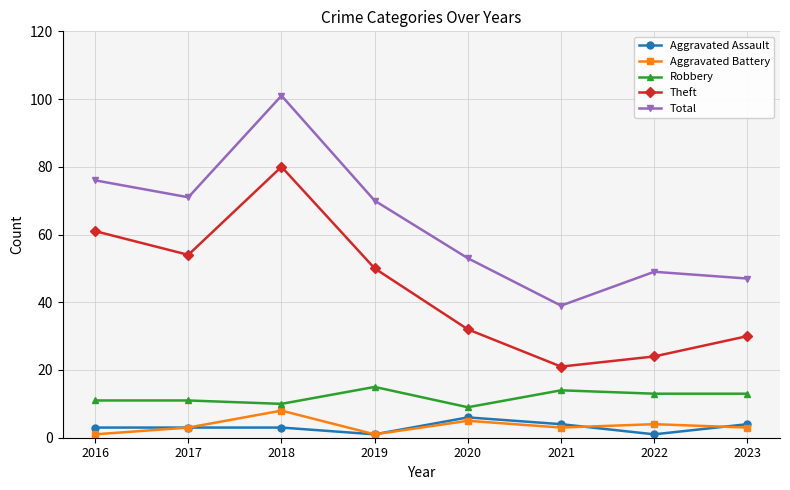

True or false: Total and Robbery cross at least once.

False